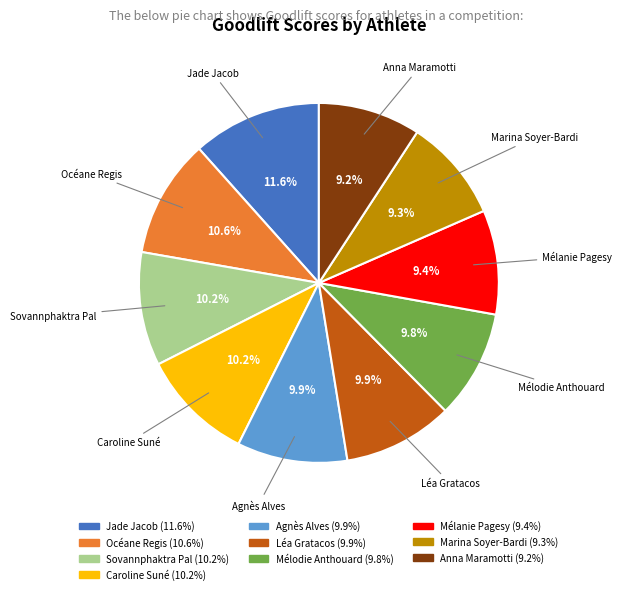

Which slice is the largest?

Jade Jacob